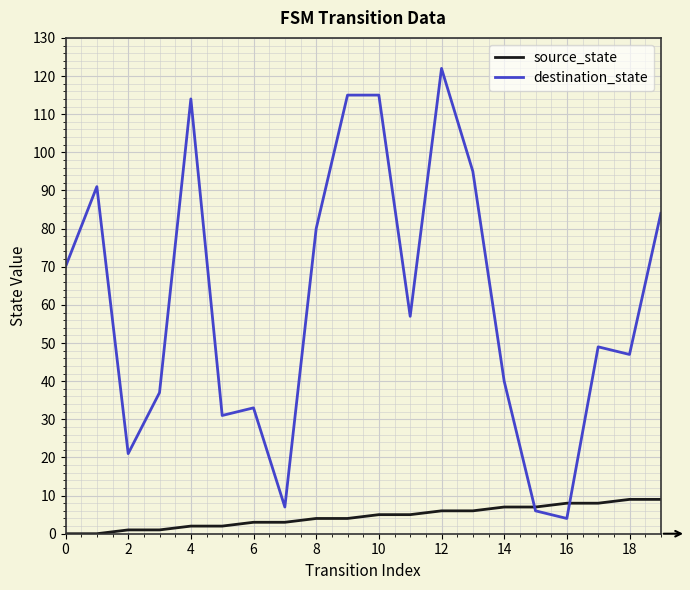

Which series has the largest total across all categories?

destination_state